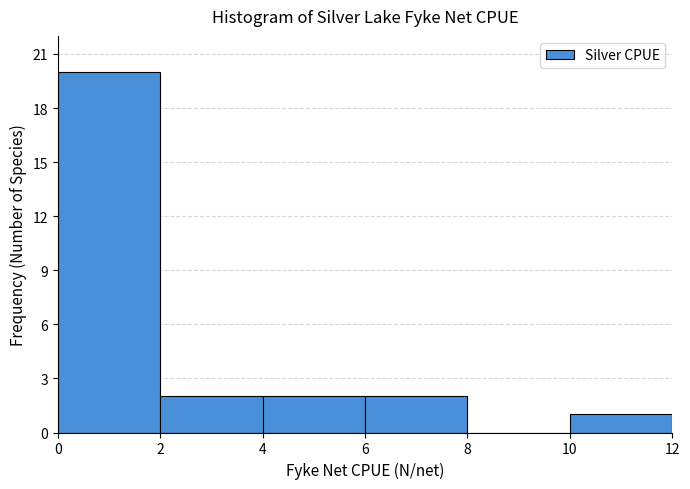

Reading left to right, transcribe this chart: for each bar, give the range it covers on the x-axis and its height. The values are not printed on the chart, so give them approximately, as read against the axis.

0 to 2: 20
2 to 4: 2
4 to 6: 2
6 to 8: 2
8 to 10: 0
10 to 12: 1